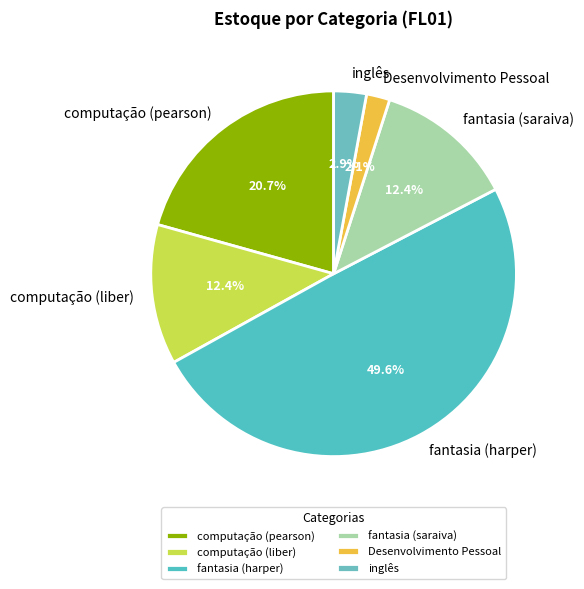

The computação (pearson) slice represents 21% of the pie. True or false?

True